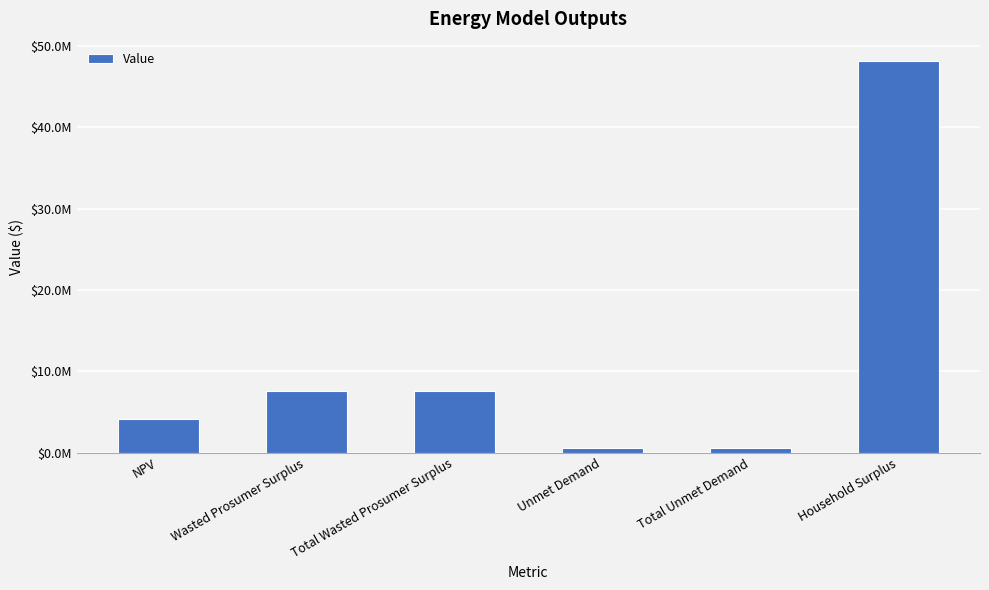

How many values are below 7573371?

3